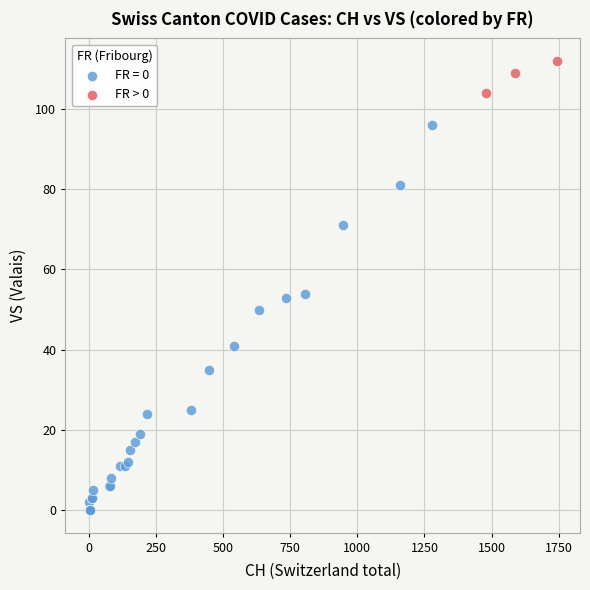

Which series reaches the maximum Y coordinate?

FR > 0